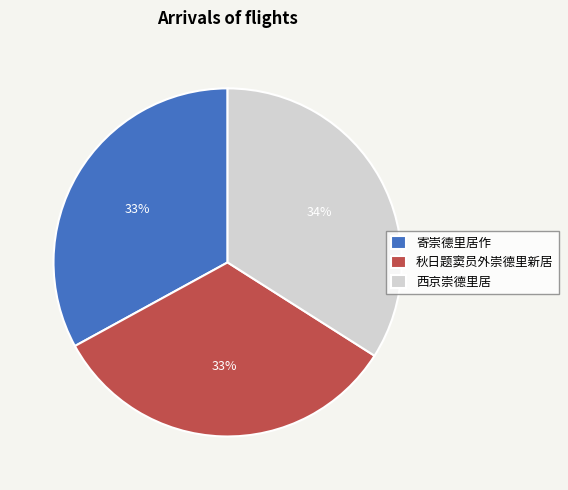

What is the largest slice in the pie chart?

西京崇德里居